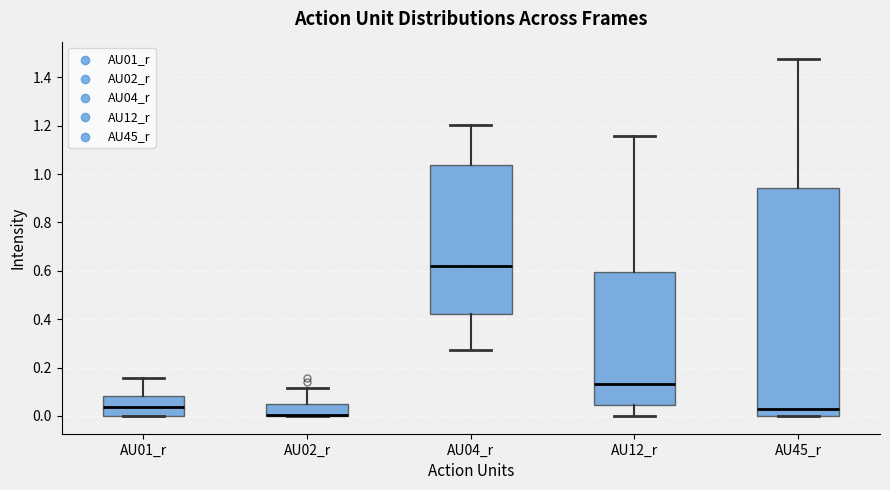

Which box is the tallest, from its lower edge to its upper edge?

AU45_r